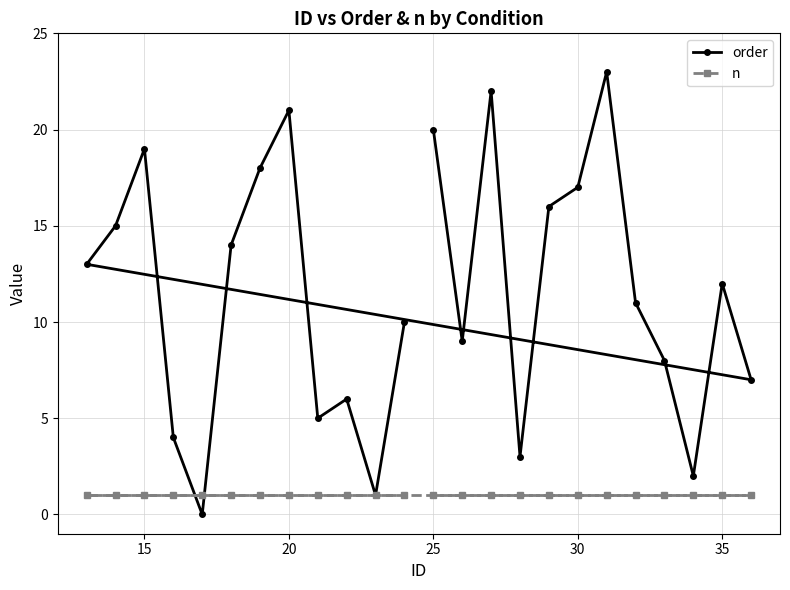

What is the maximum value shown in the chart?

23